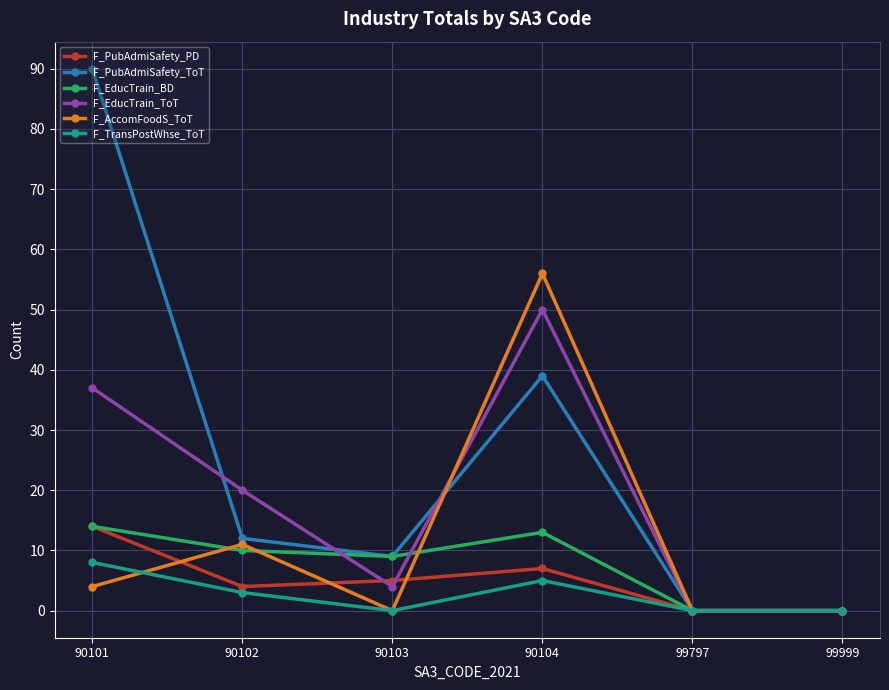

Does the chart have visible grid lines?

Yes